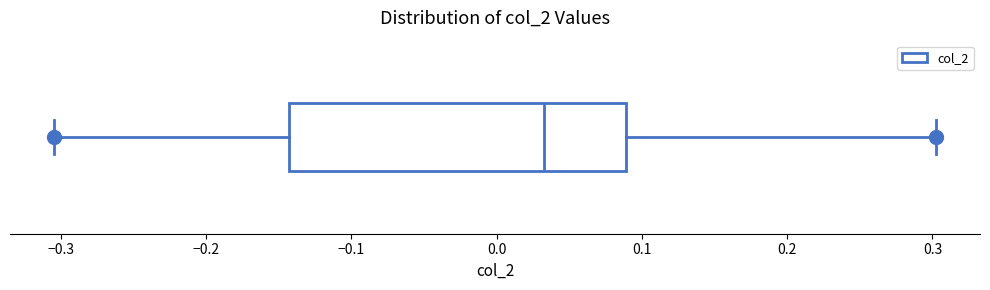

Transcribe this box plot: give where the median line is, the range the box spans, and where the two whiskers end, as read against the x-axis. The values are not printed on the chart, so give them approximately, as read against the axis.

median 0.03, box -0.14 to 0.09, whiskers -0.30 to 0.30